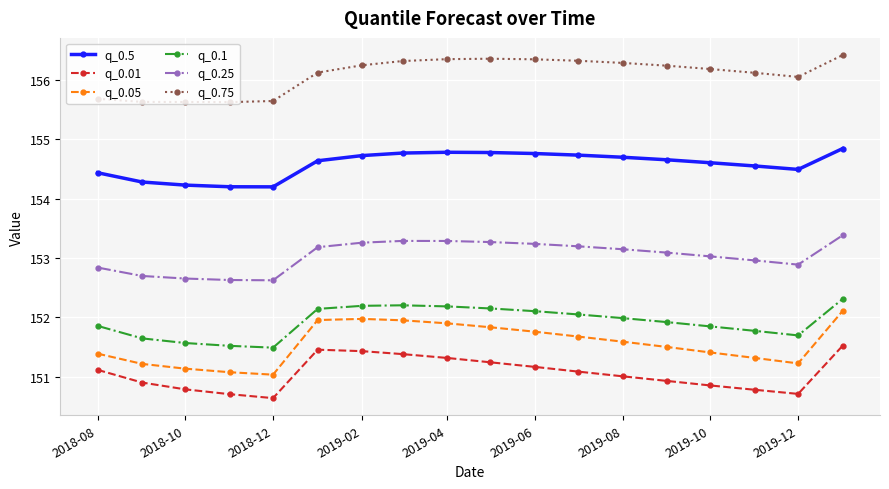

What is the minimum value for q_0.25?

152.6